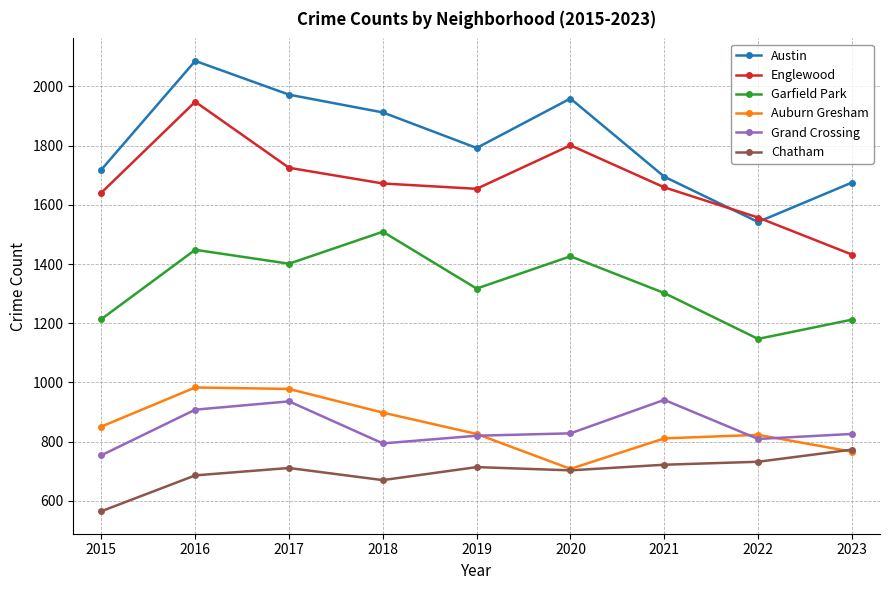

Which series has the largest total across all categories?

Austin